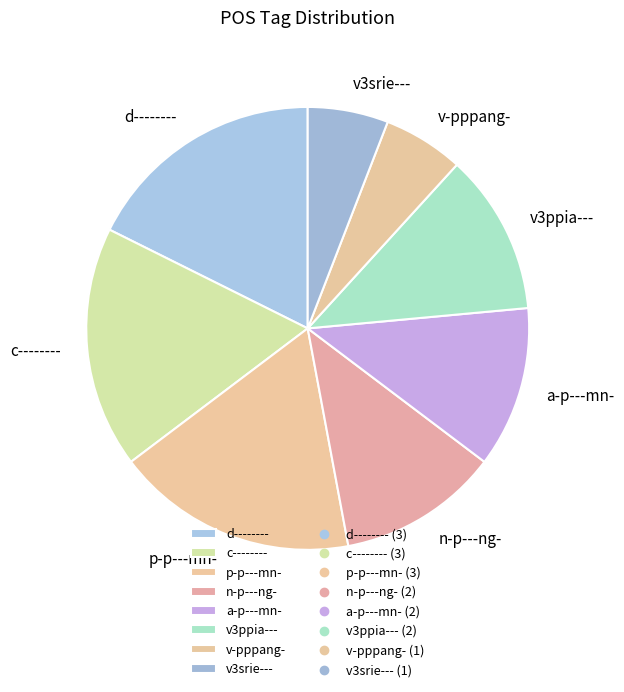

How many segments does this pie chart have?

8